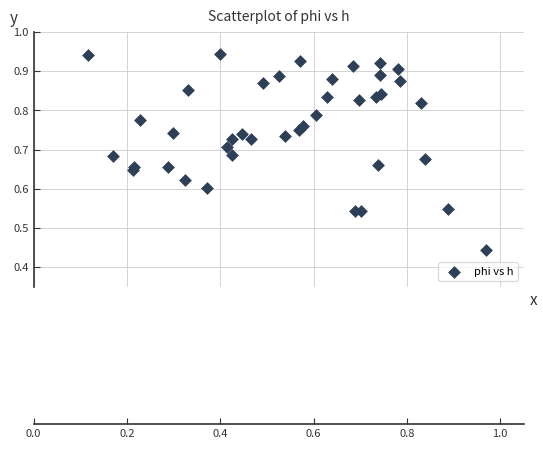

How many points are shown in the scatter plot?

40